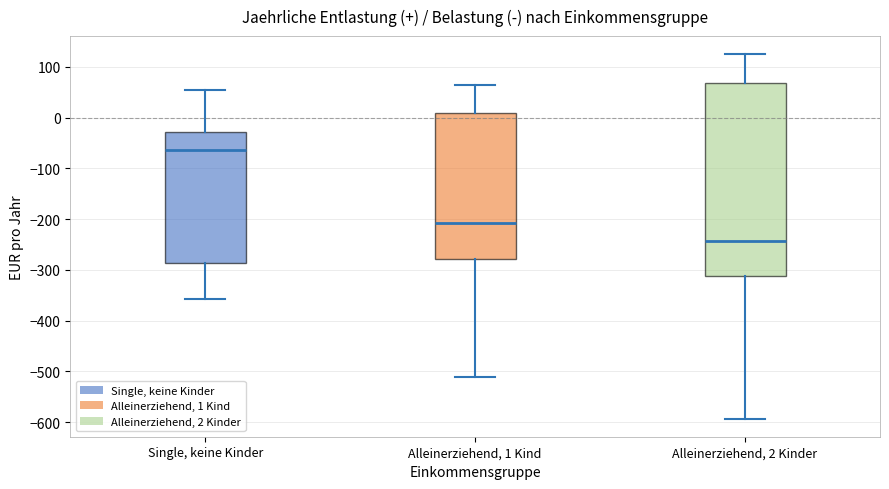

Reading left to right, transcribe this box plot: for each box, give where its median line is, the range the box spans, and where its two whiskers end, as read against the y-axis. The values are not printed on the chart, so give them approximately, as read against the axis.

Single, keine Kinder: median -60, box -290 to -30, whiskers -360 to 50
Alleinerziehend, 1 Kind: median -210, box -280 to 10, whiskers -510 to 70
Alleinerziehend, 2 Kinder: median -240, box -310 to 70, whiskers -590 to 130